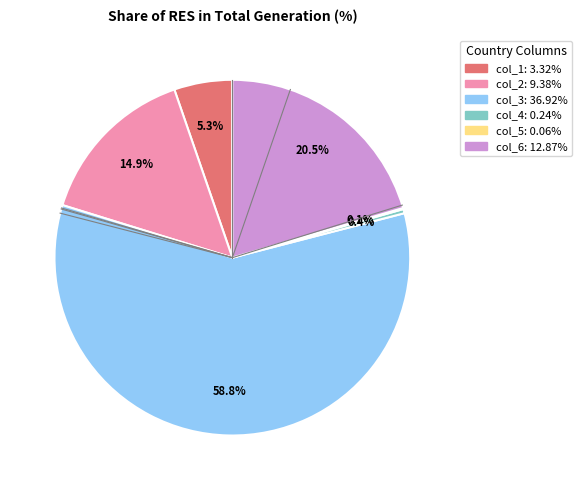

Is there a majority slice in this chart?

Yes